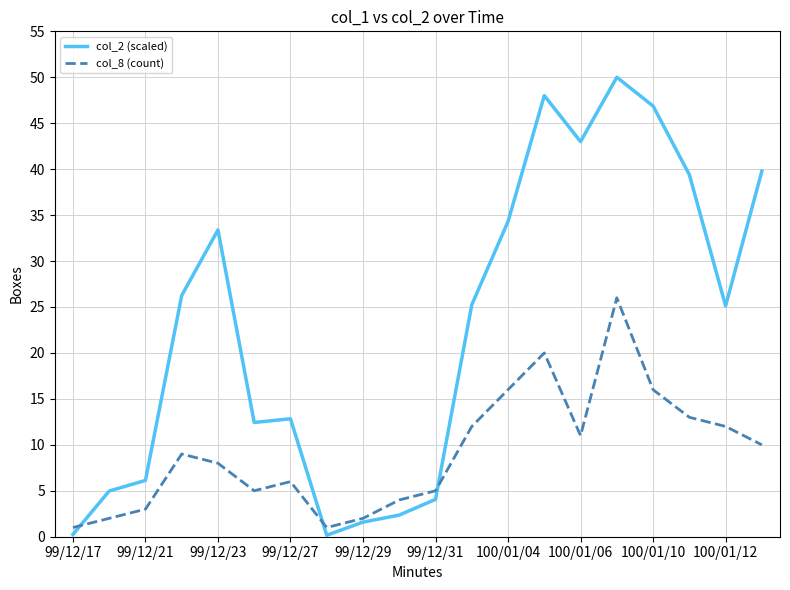

List the series in order of their overall mean, highest first.

col_2 (scaled), col_8 (count)